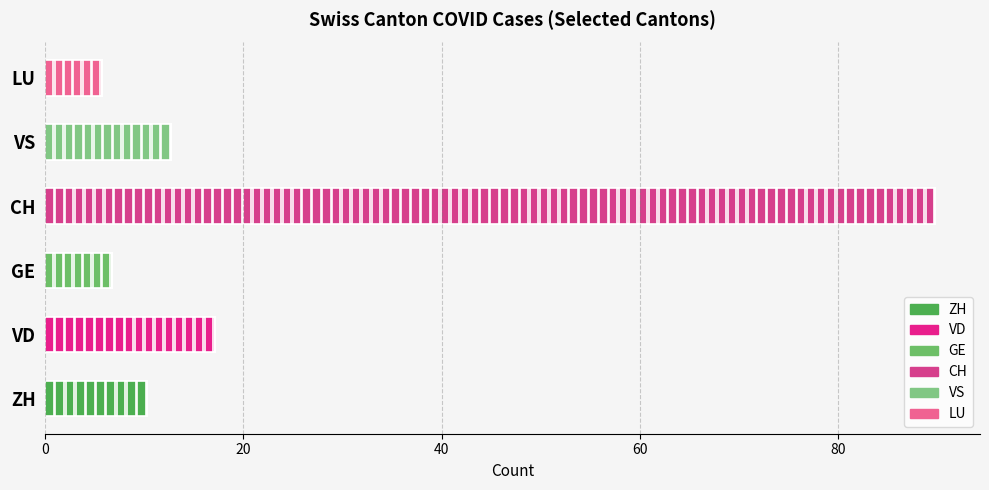

What is the spread (max minus min) of values at 2020-06-26?

84